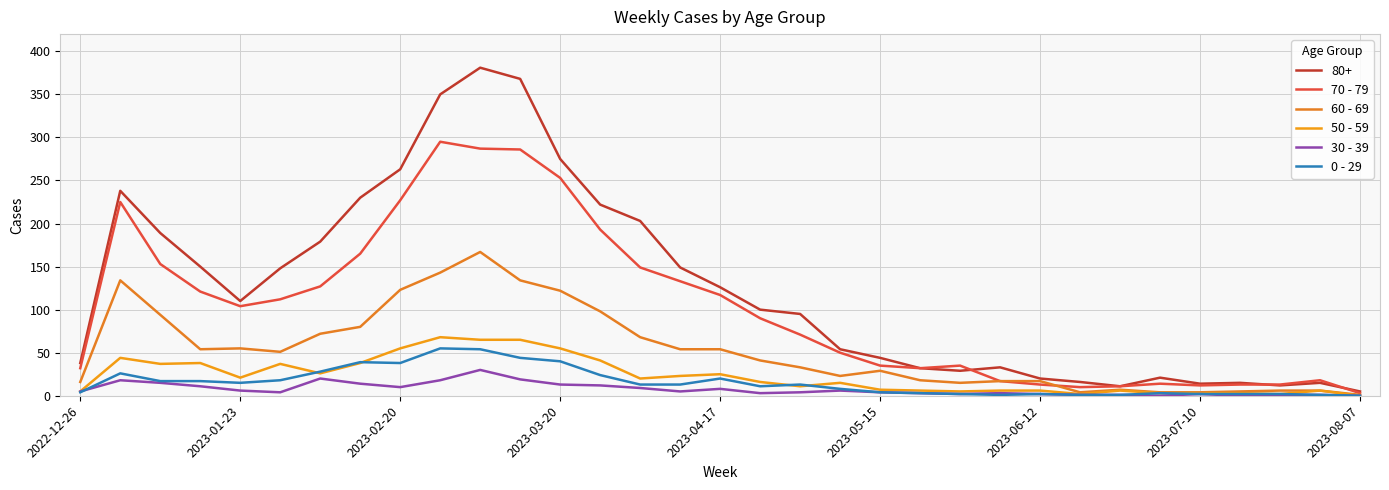

How many lines are shown in the chart?

6